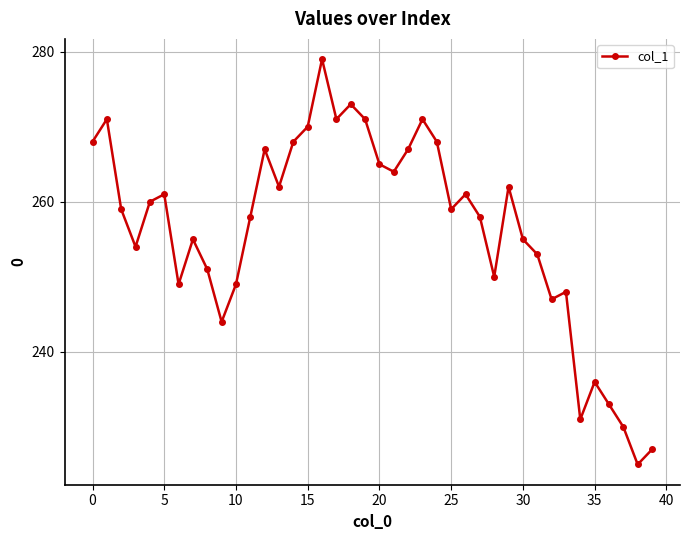

What is the average value?

256